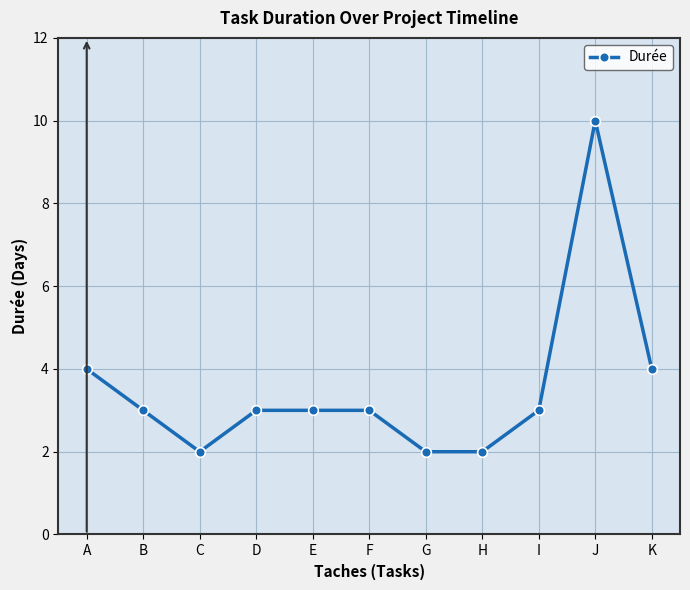

Reading left to right, what are all the values shown in this chart?

4	3	2	3	3	3	2	2	3	10	4